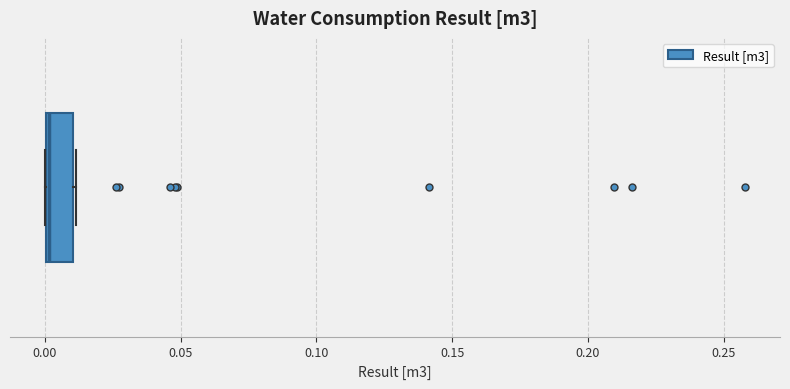

Transcribe this box plot: give where the median line is, the range the box spans, and where the two whiskers end, as read against the x-axis. The values are not printed on the chart, so give them approximately, as read against the axis.

median 0.00, box 0.00 to 0.01, whiskers 0.00 to 0.01